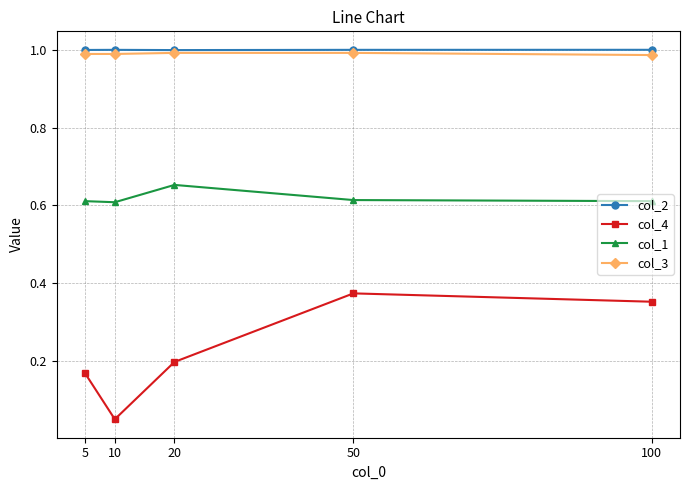

Where is the first local minimum for col_4?

10